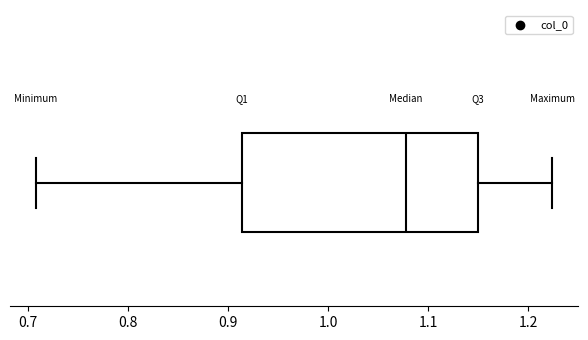

Read this box plot against the x-axis: the position of the median line, the range covered by the box, and the ends of both whiskers. The values are not printed on the chart, so give them approximately, as read against the axis.

median 1.08, box 0.91 to 1.15, whiskers 0.71 to 1.22